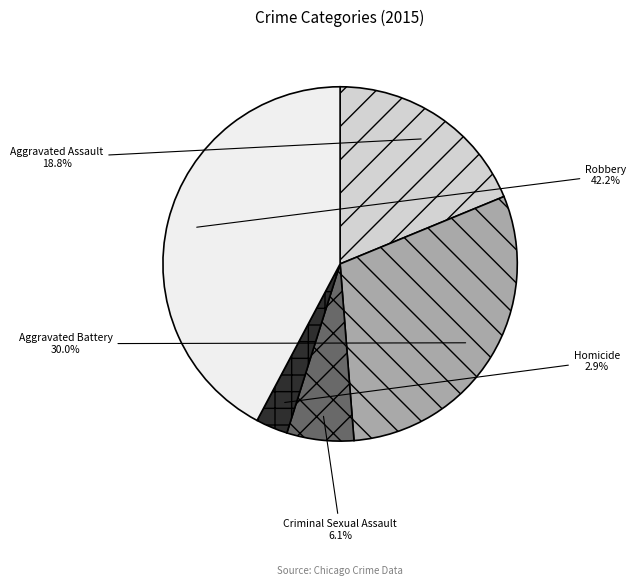

Is there a majority slice in this chart?

No